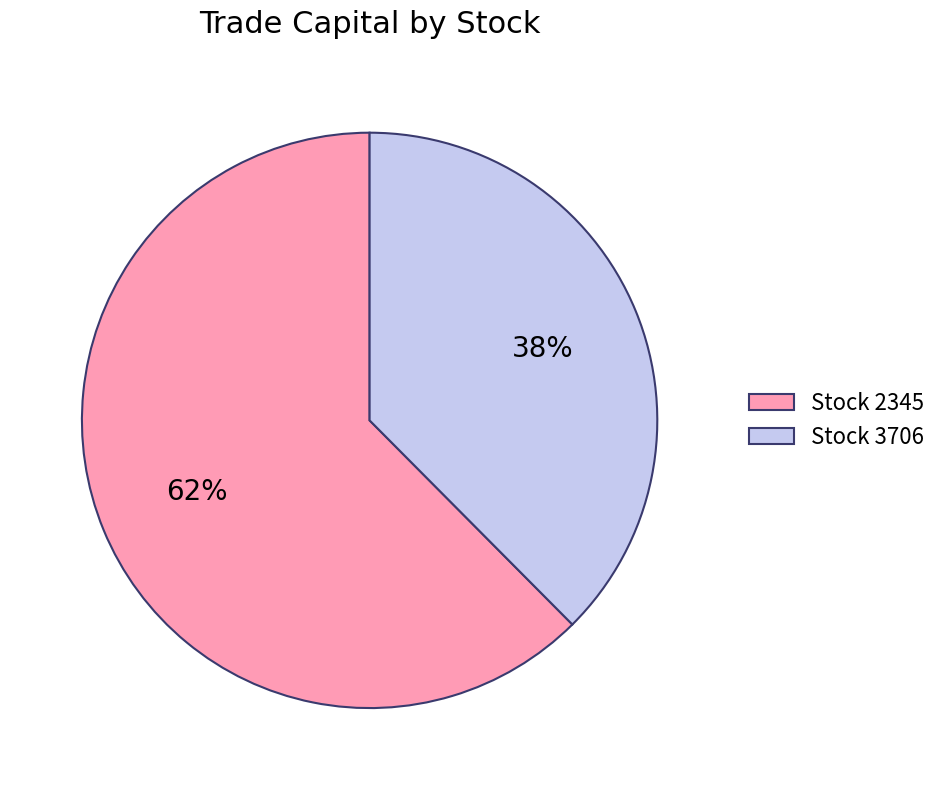

Is there any slice that represents more than half of the pie?

Yes